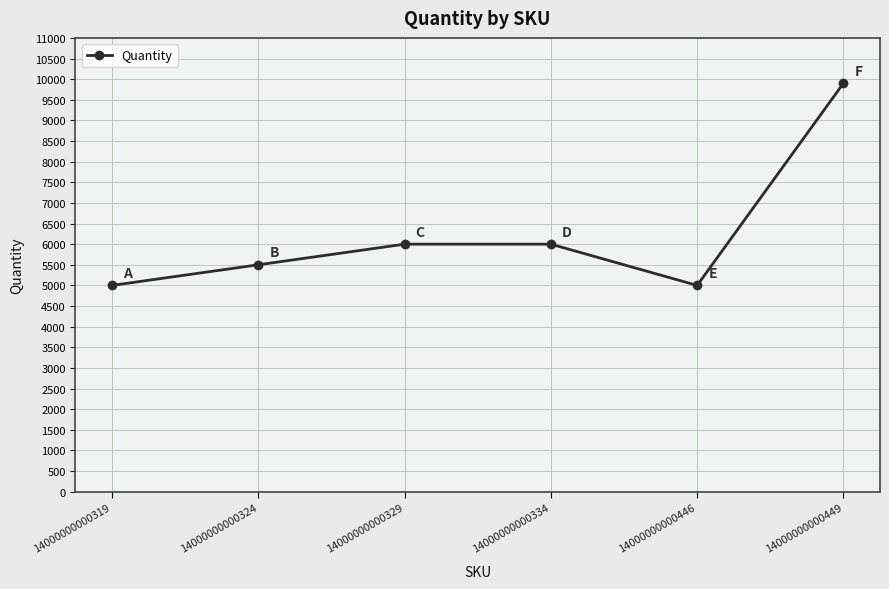

What is the sum of all values?

37400